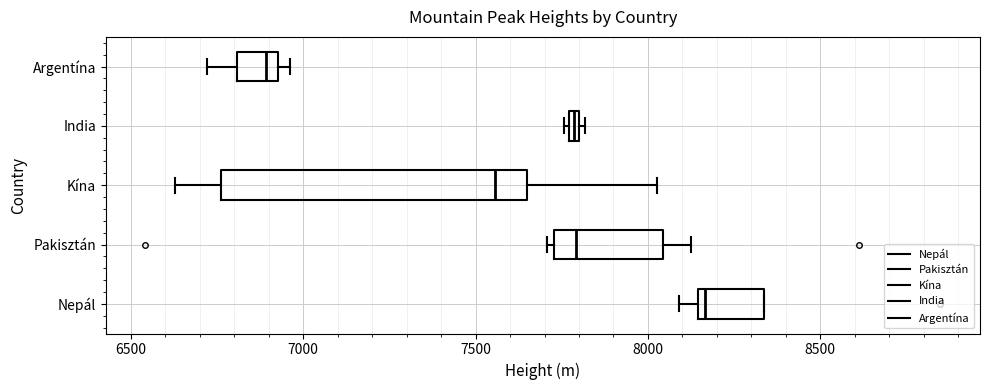

Which box's median line is the furthest to the left?

Argentína